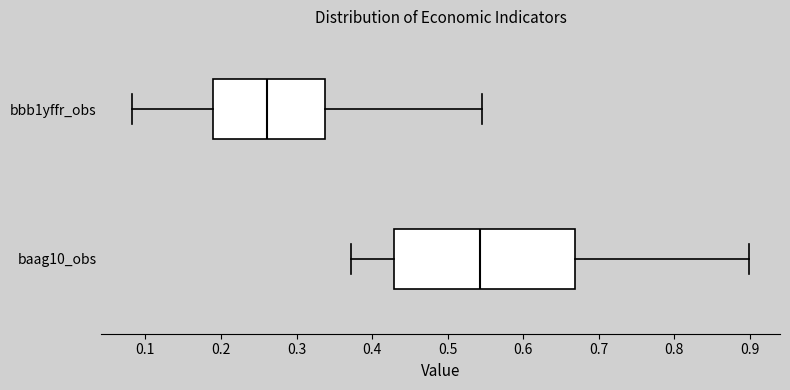

Which box has the furthest to the left median line?

bbb1yffr_obs